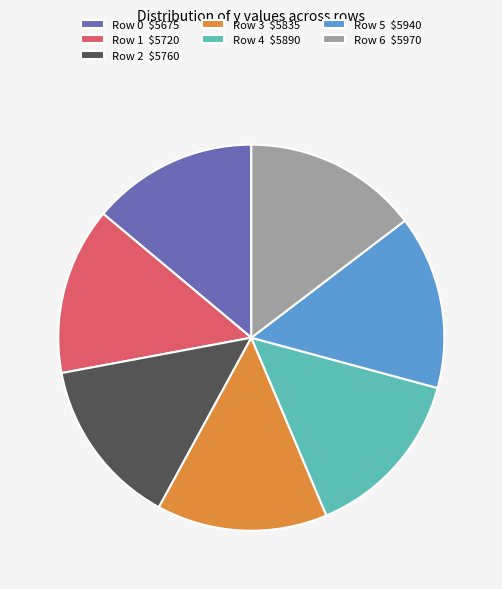

True or false: Row 0 $5675 accounts for 14% of the total.

True